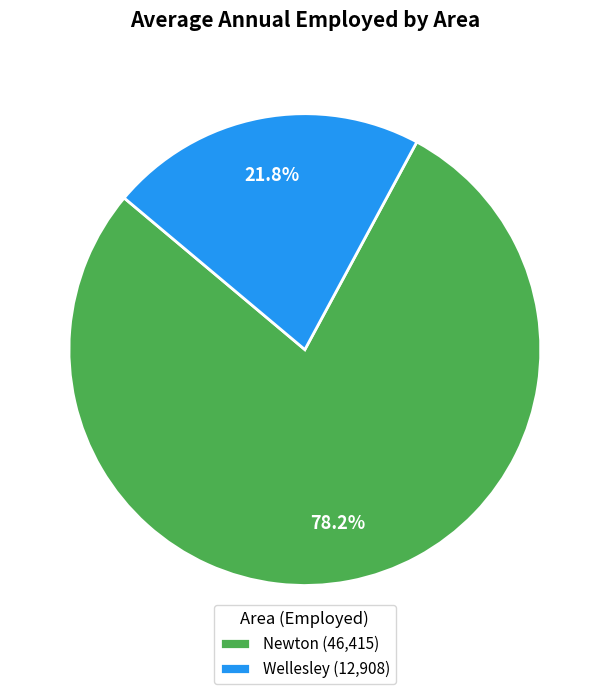

True or false: Wellesley accounts for 22% of the total.

True